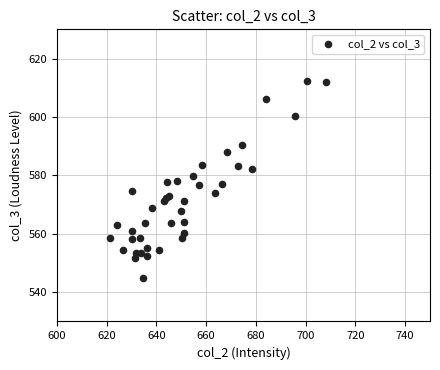

What is the range of Y values (max minus min)?

67.3